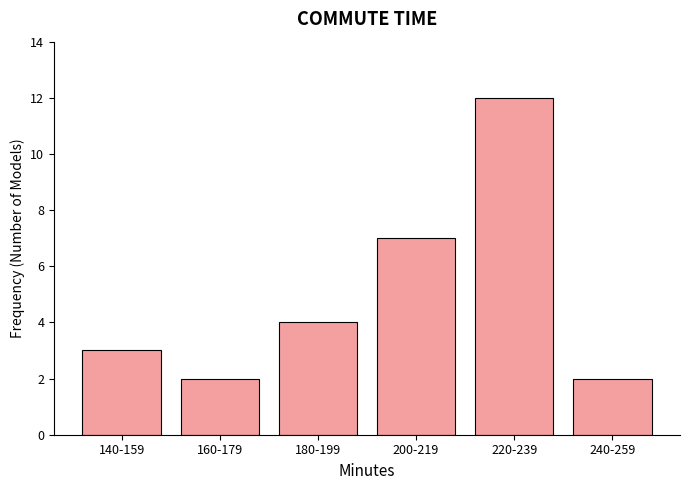

Reading right to left, transcribe all the data shown in this chart.

2	12	7	4	2	3